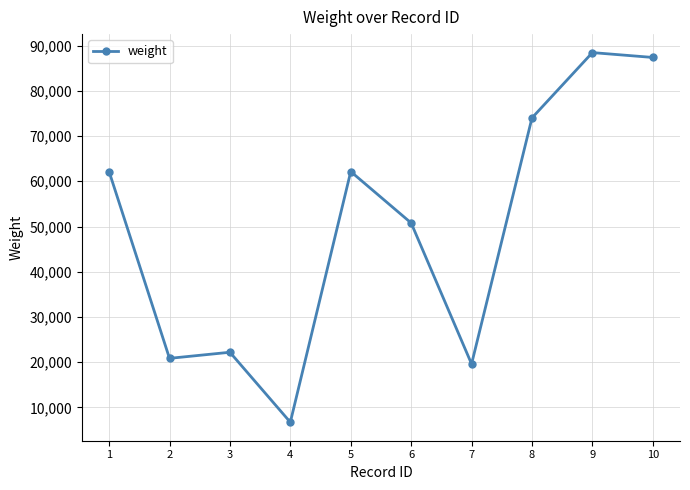

What is the smallest value displayed?

6729